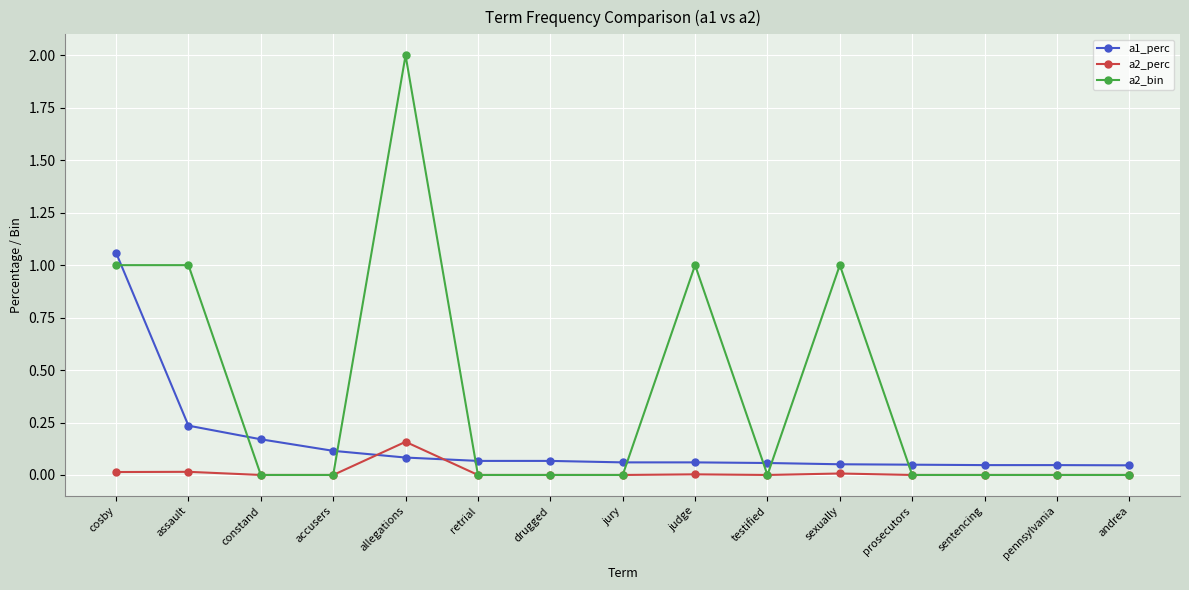

List the series in order of their peak value, highest first.

a2_bin, a1_perc, a2_perc